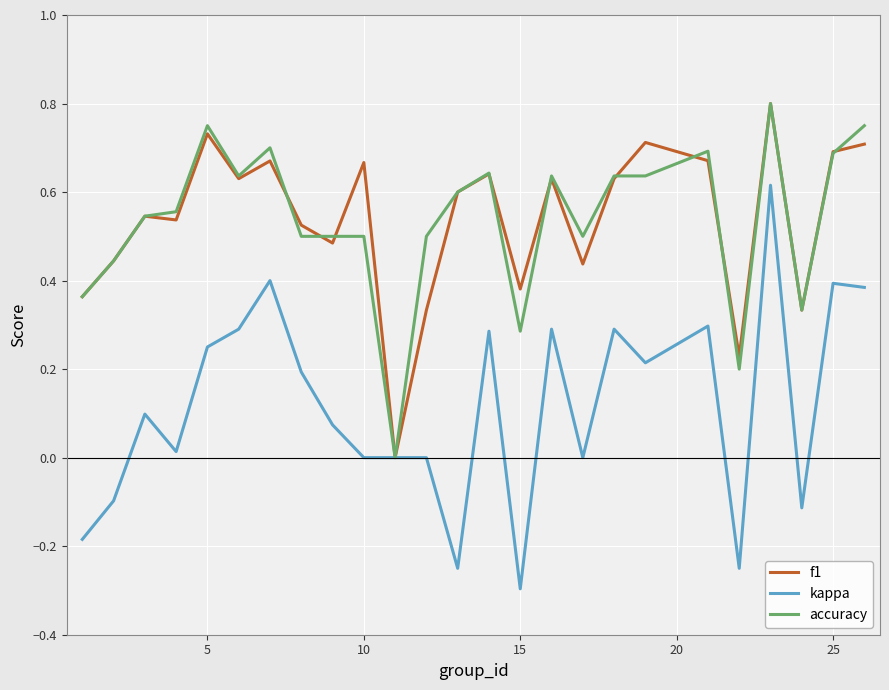

What is the sum of all f1 values?

13.4